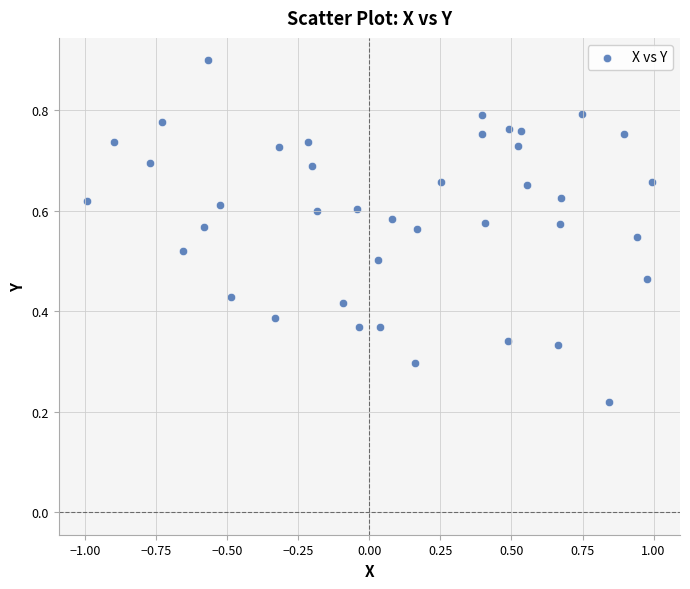

What is the range of X values (max minus min)?

2.0